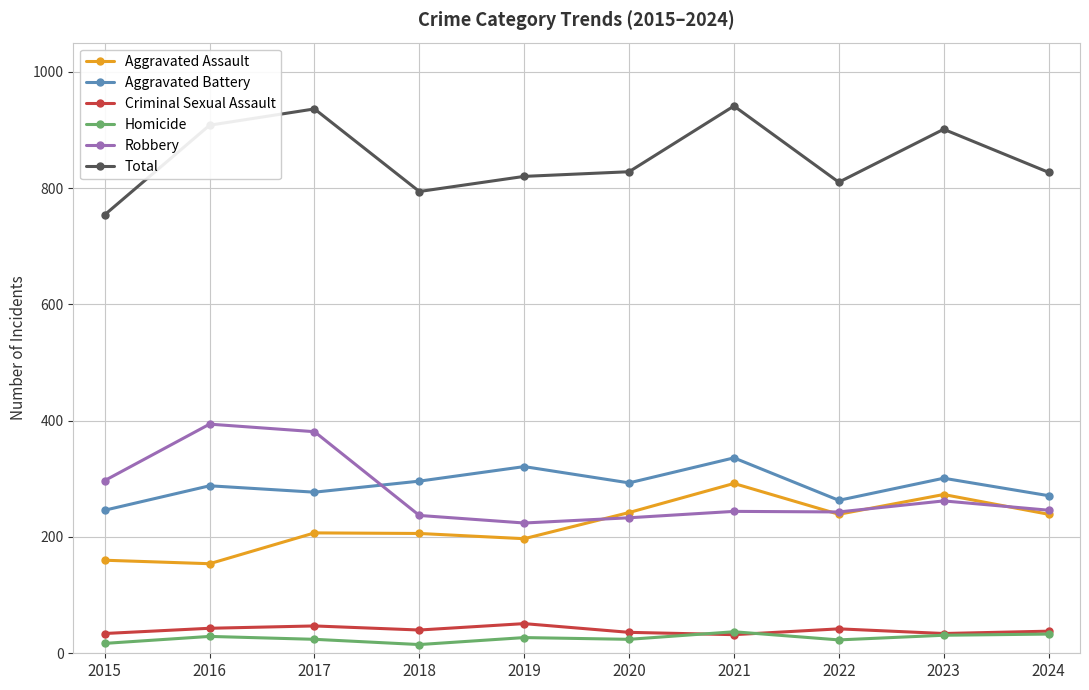

The value of Total at 2016 is 908. True or false?

True